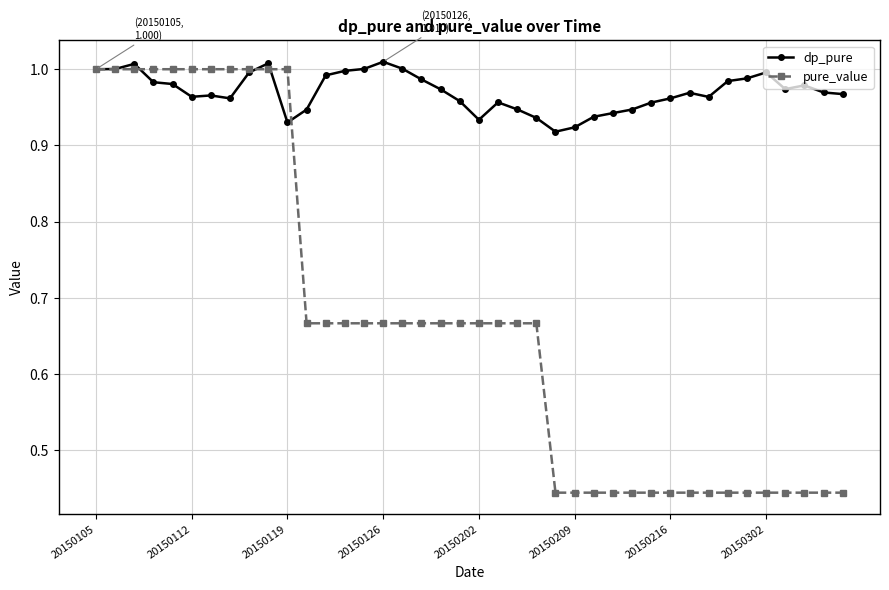

Which series ends up on top after the final intersection of pure_value and dp_pure?

dp_pure